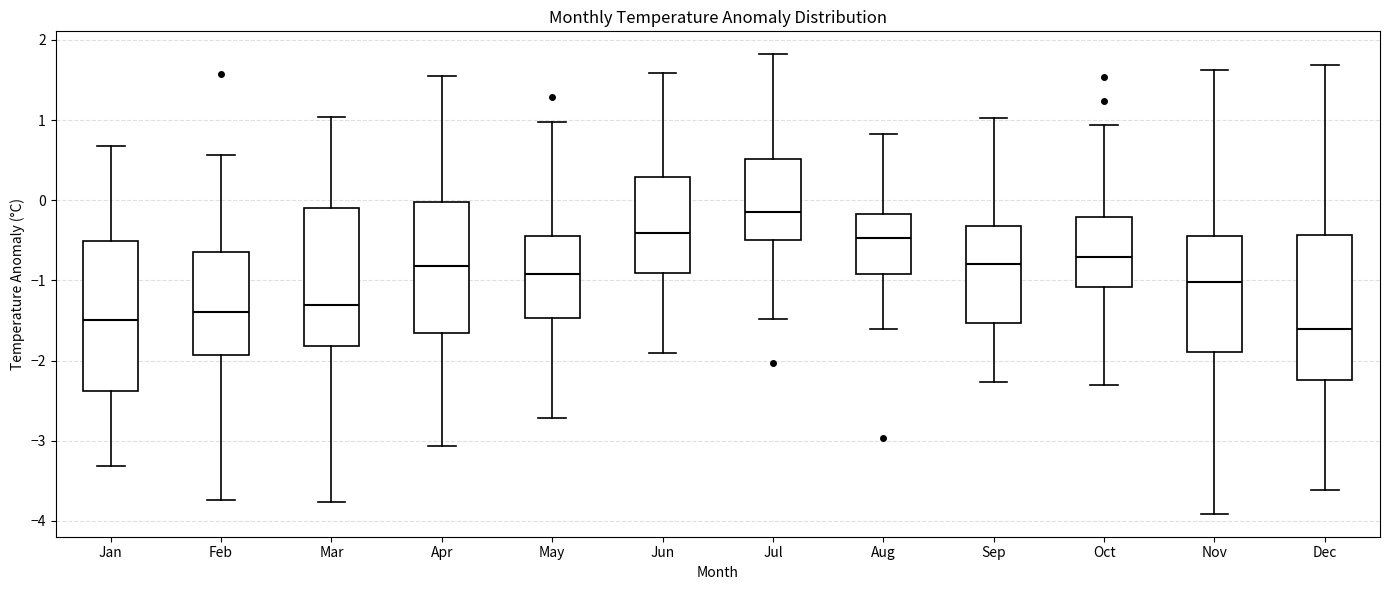

Where does the median line of the box for Jul sit on the y-axis? The values are not printed on the chart, so give them approximately, as read against the axis.

-0.1